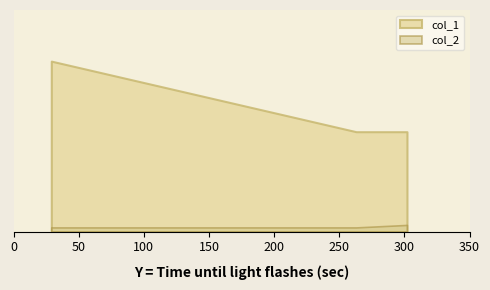

List the series in order of their peak value, lowest first.

col_2, col_1